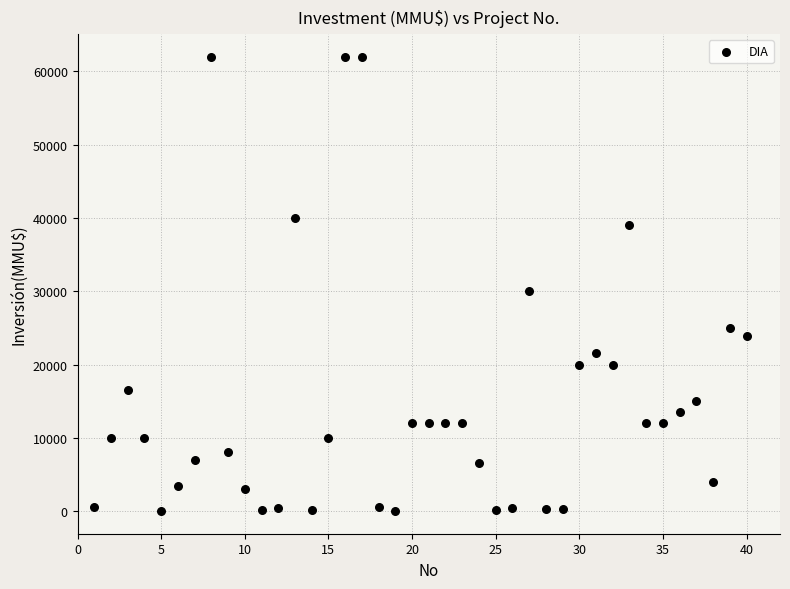

What Y value in the scatter plot is closest to 31003?

30000